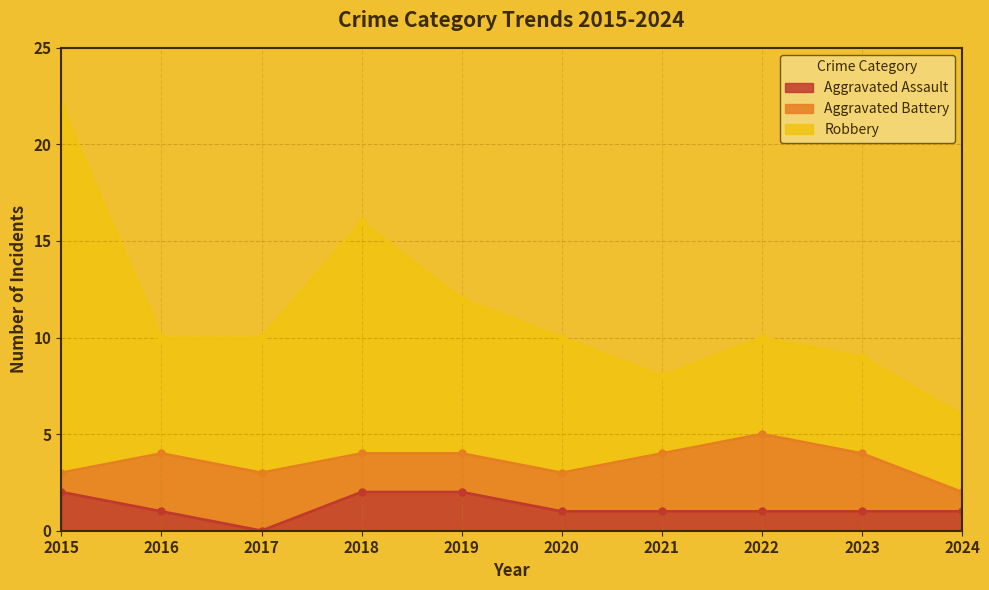

True or false: Robbery has more than 1 points higher than both neighbors.

True